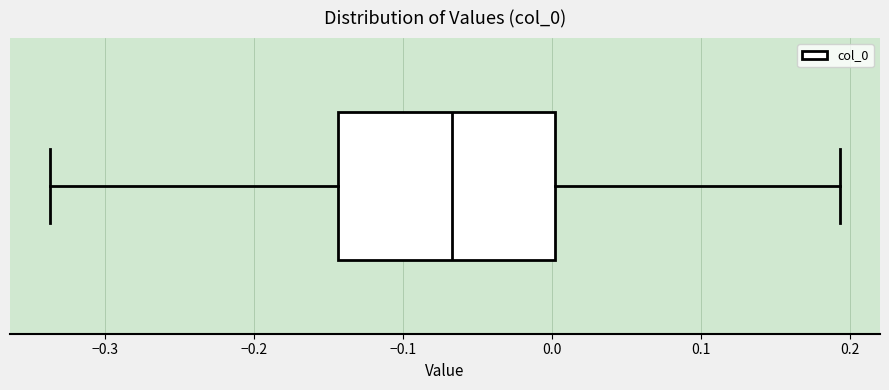

Transcribe this box plot: give where the median line is, the range the box spans, and where the two whiskers end, as read against the x-axis. The values are not printed on the chart, so give them approximately, as read against the axis.

median -0.07, box -0.14 to 0.00, whiskers -0.34 to 0.19